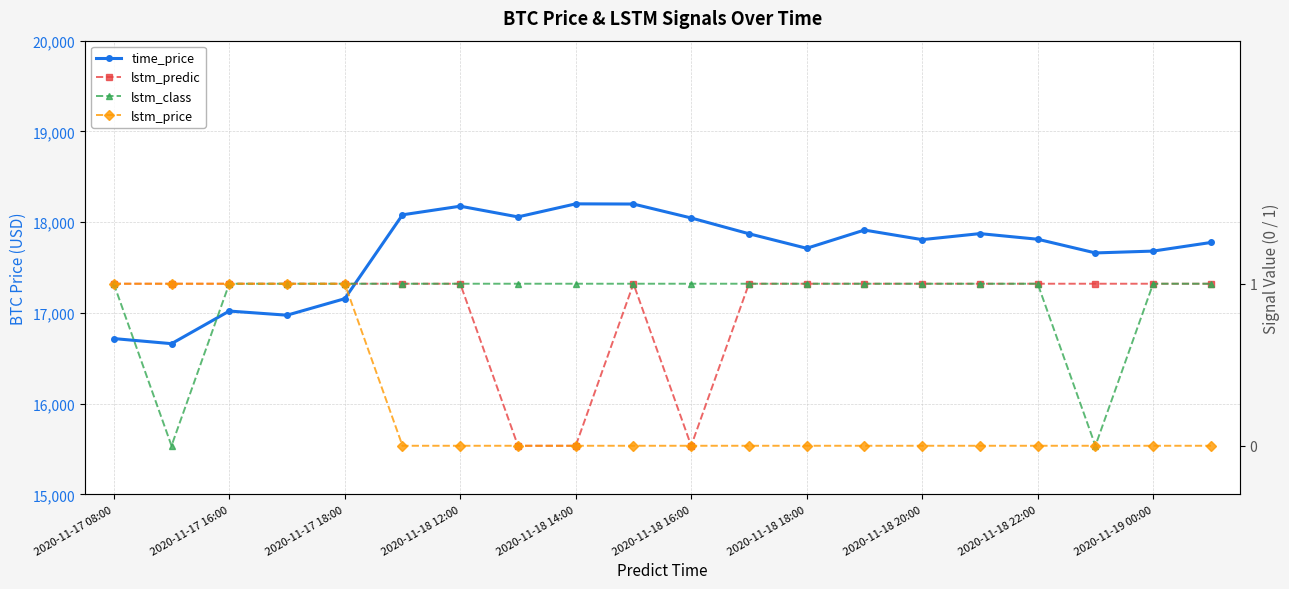

What is the difference between the maximum and minimum values in the time_price series?

1540.8